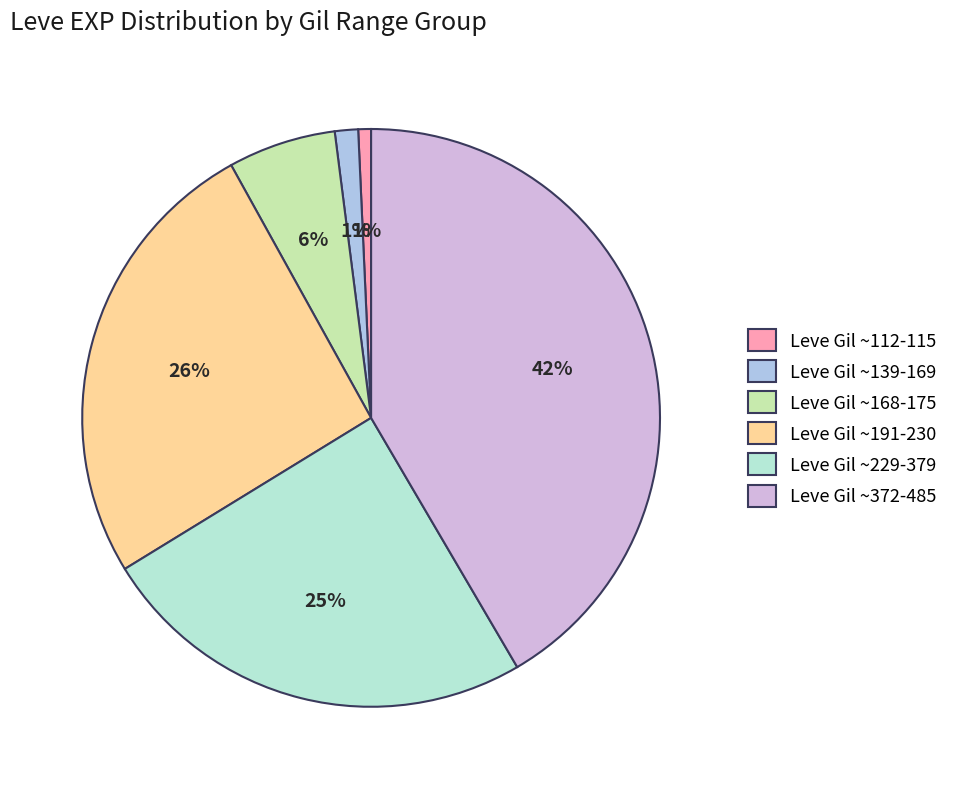

To the nearest percent, what is the difference between the largest and smallest slice percentages?

41%